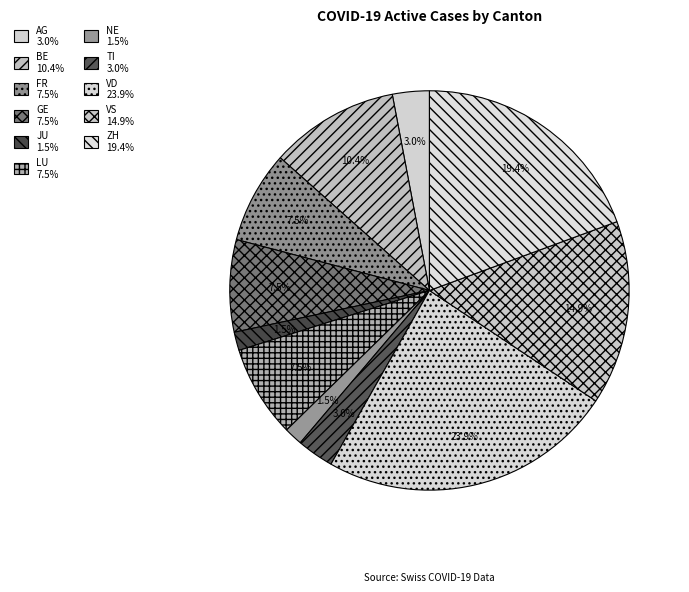

How many slices are in this pie chart?

11